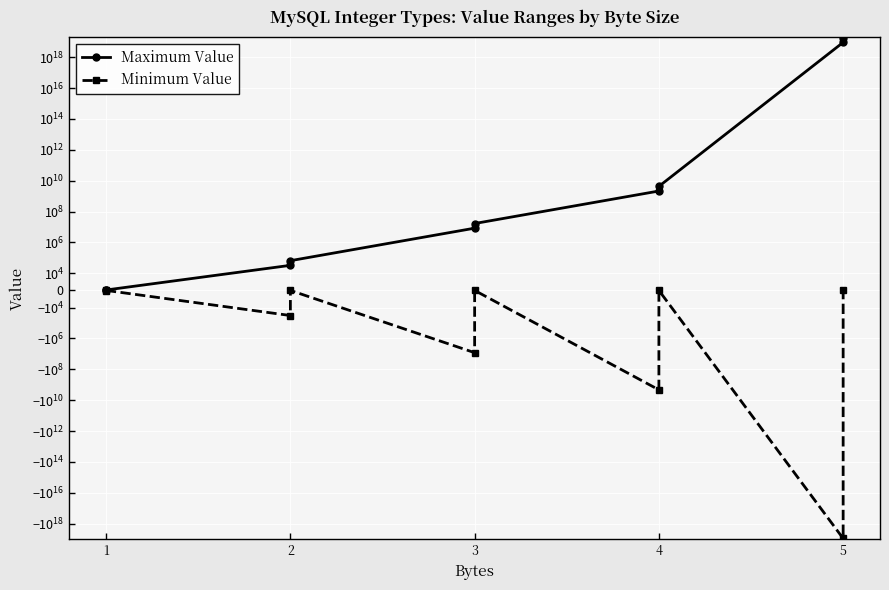

How many values in the Maximum Value series are below 16777215?

5